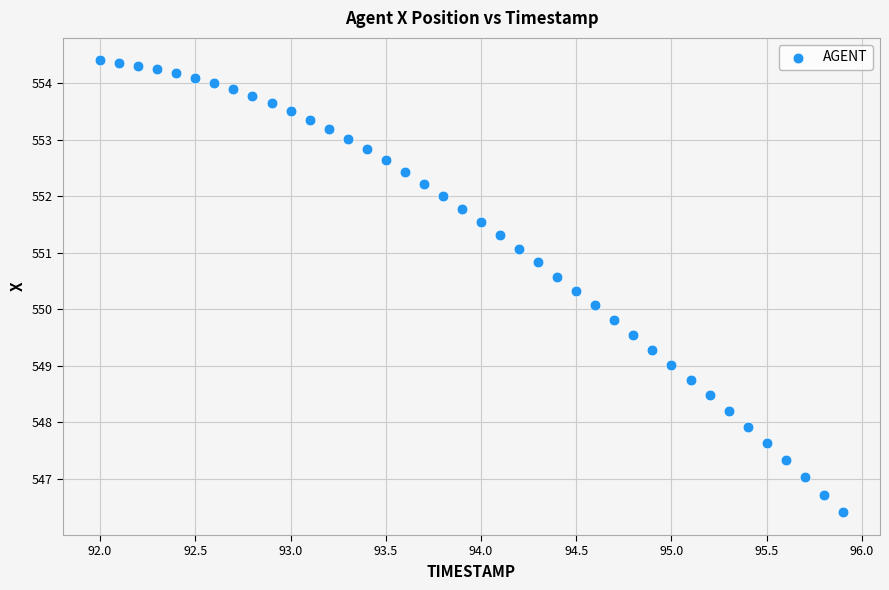

What is the range of Y values (max minus min)?

8.0